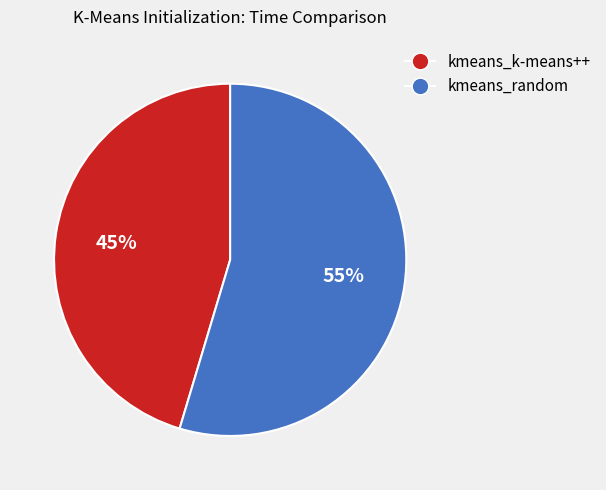

The kmeans_k-means++ slice represents 34% of the pie. True or false?

False